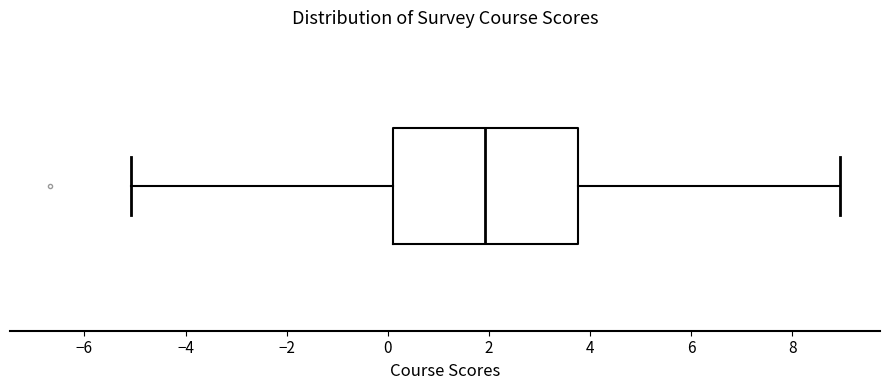

Read this box plot against the x-axis: the position of the median line, the range covered by the box, and the ends of both whiskers. The values are not printed on the chart, so give them approximately, as read against the axis.

median 2.0, box 0.2 to 3.8, whiskers -5.0 to 9.0